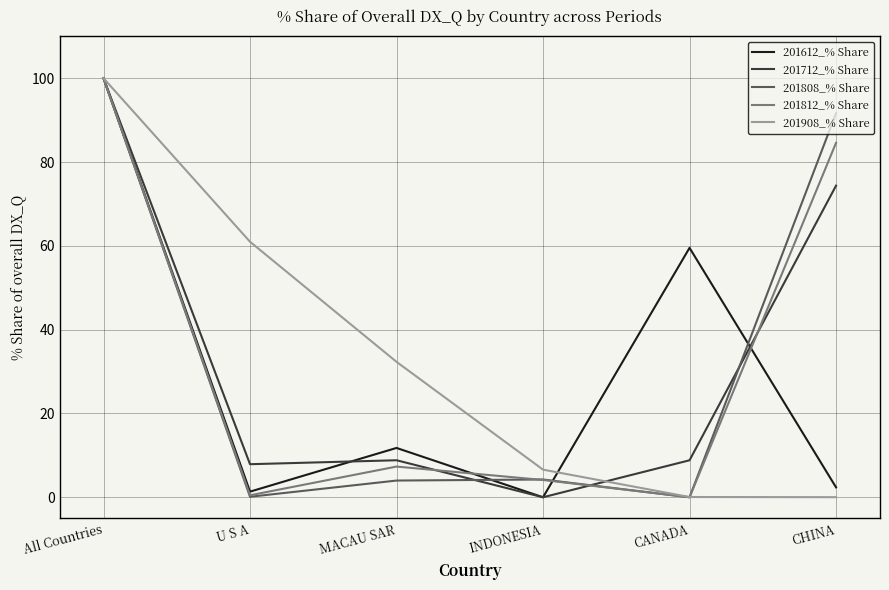

What position from the left is All Countries?

1